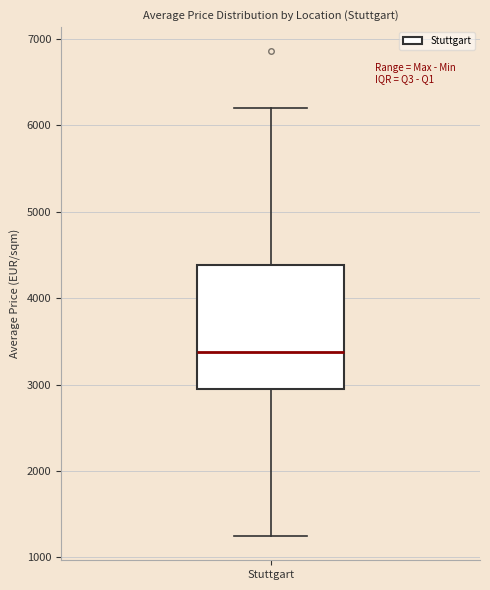

Read this box plot against the y-axis: the position of the median line, the range covered by the box, and the ends of both whiskers. The values are not printed on the chart, so give them approximately, as read against the axis.

median 3400, box 3000 to 4400, whiskers 1200 to 6200